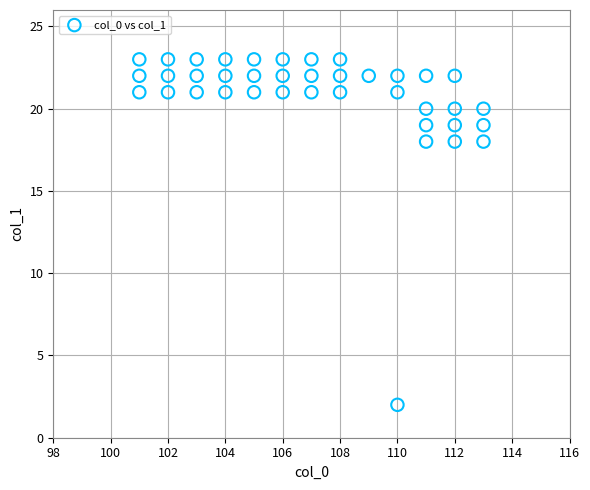

What is the range of X values (max minus min)?

12